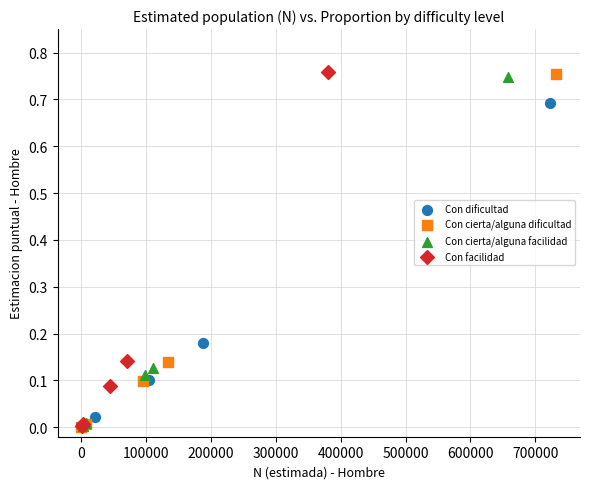

What are all the series names shown in the legend?

Con dificultad, Con cierta/alguna dificultad, Con cierta/alguna facilidad, Con facilidad